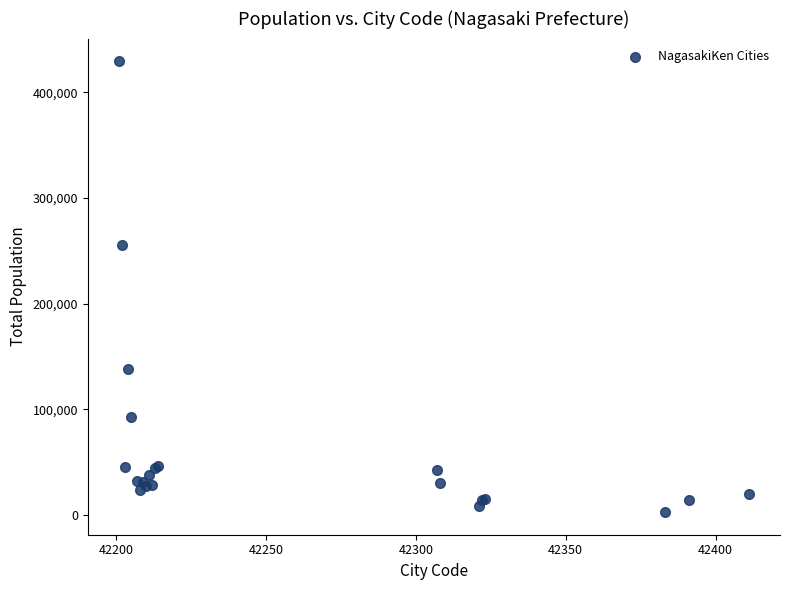

What Y value in the scatter plot is closest to 216034?

255439